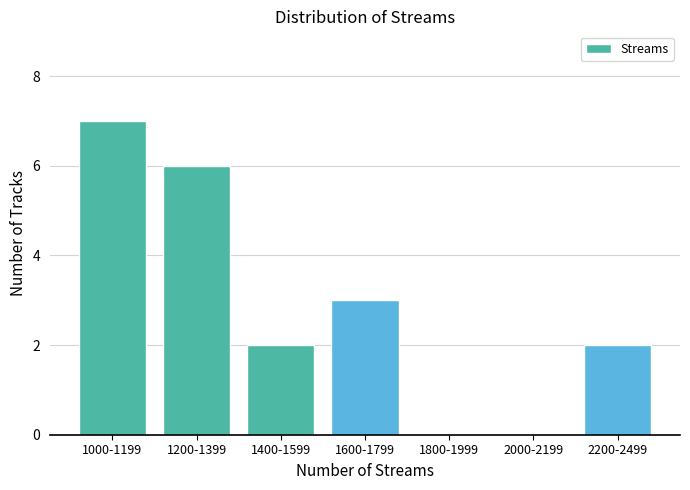

Reading left to right, list all the values displayed in this chart.

1000-1199=7	1200-1399=6	1400-1599=2	1600-1799=3	1800-1999=0	2000-2199=0	2200-2499=2